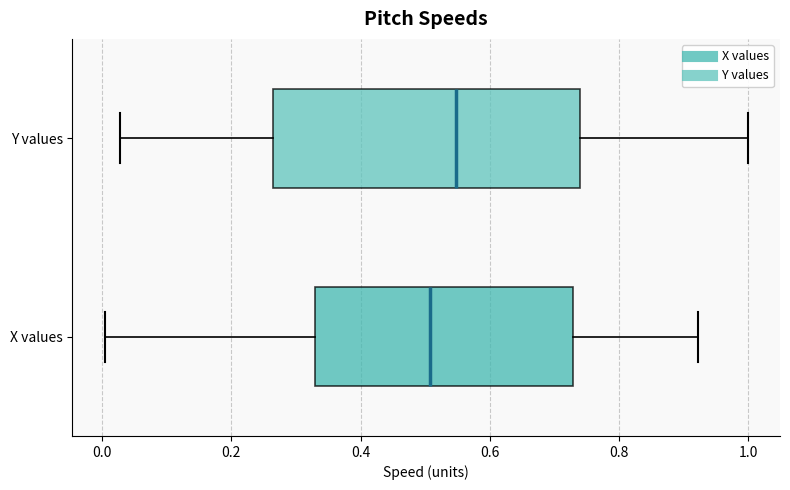

Reading bottom to top, transcribe this box plot: for each box, give where its median line is, the range the box spans, and where its two whiskers end, as read against the x-axis. The values are not printed on the chart, so give them approximately, as read against the axis.

X values: median 0.50, box 0.32 to 0.72, whiskers 0.00 to 0.92
Y values: median 0.54, box 0.26 to 0.74, whiskers 0.02 to 1.00